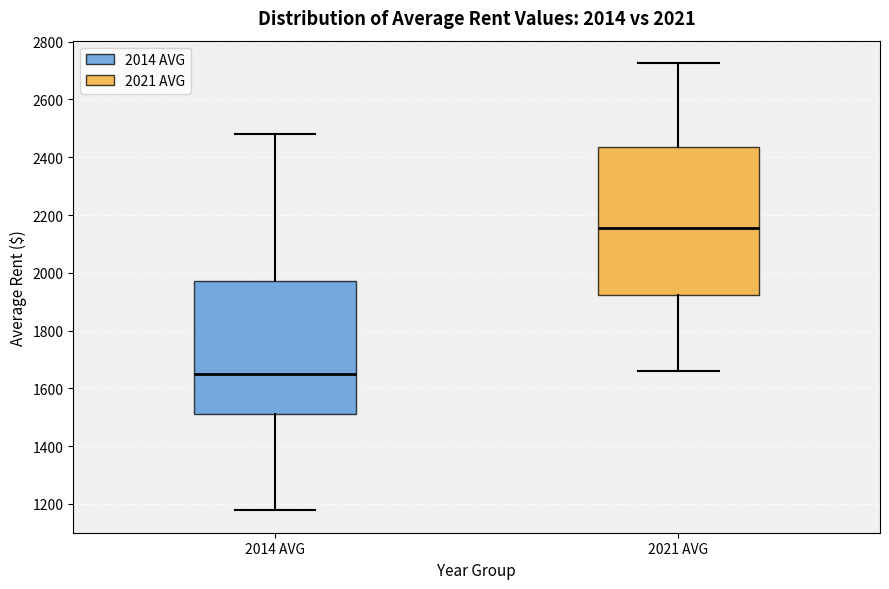

Reading left to right, transcribe this box plot: for each box, give where its median line is, the range the box spans, and where its two whiskers end, as read against the y-axis. The values are not printed on the chart, so give them approximately, as read against the axis.

2014 AVG: median 1660, box 1520 to 1980, whiskers 1180 to 2480
2021 AVG: median 2160, box 1920 to 2440, whiskers 1660 to 2720